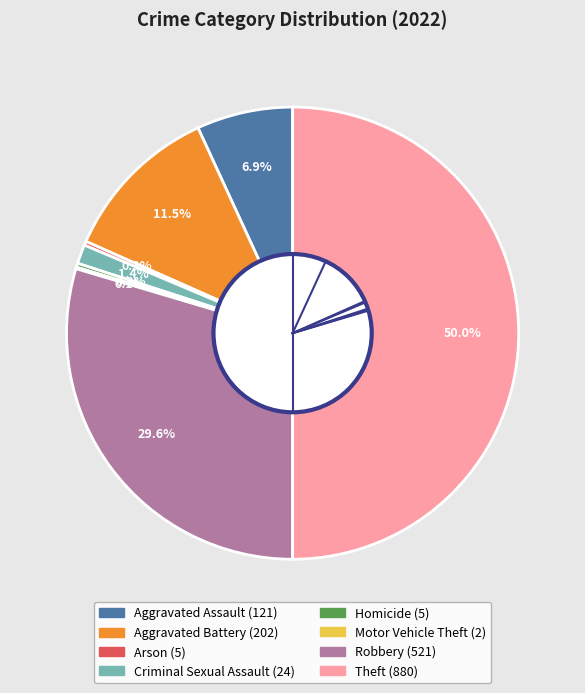

Approximately how many times larger is the value at Robbery compared to Arson?

104.2